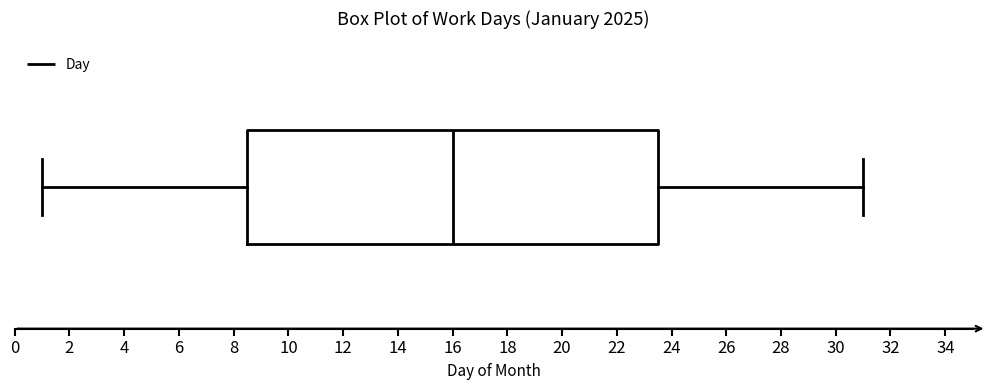

Read this box plot against the x-axis: the position of the median line, the range covered by the box, and the ends of both whiskers. The values are not printed on the chart, so give them approximately, as read against the axis.

median 16.0, box 8.6 to 23.6, whiskers 1.0 to 31.0